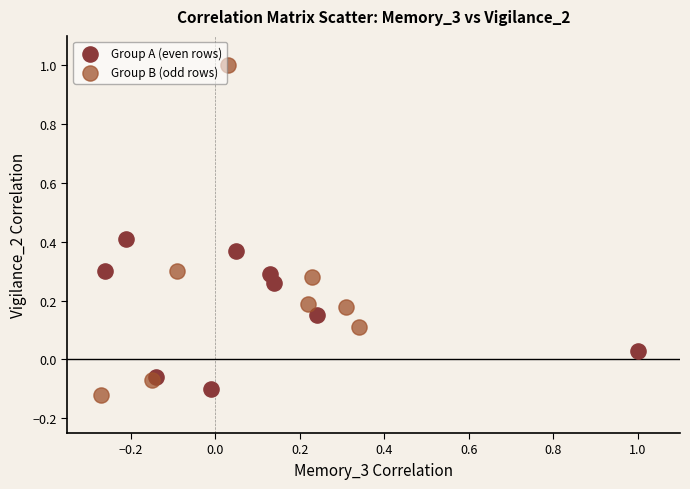

Which series has the widest spread of Y values?

Group B (odd rows)